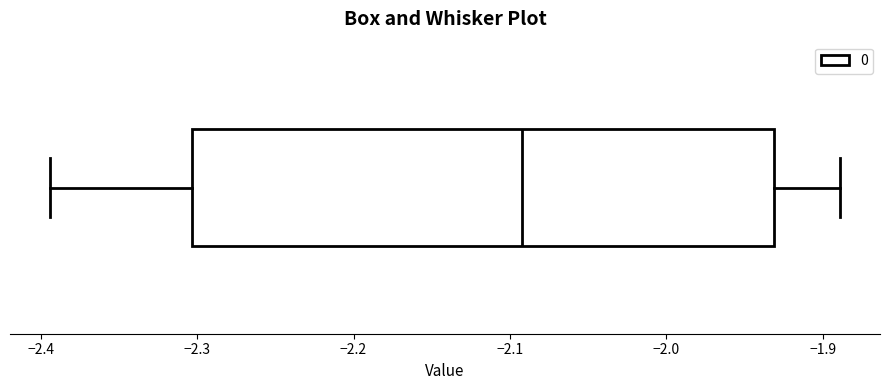

Where is the right edge of the box on the x-axis? The values are not printed on the chart, so give them approximately, as read against the axis.

-1.93